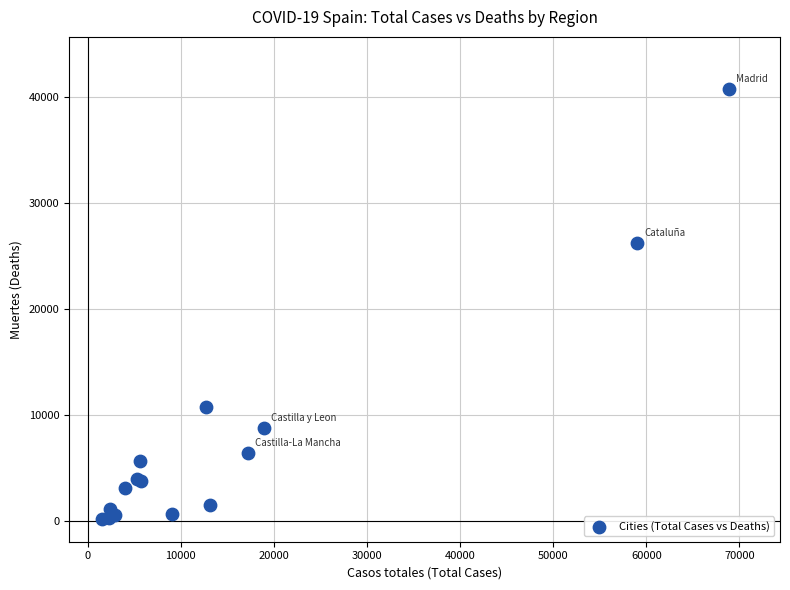

What Y value in the scatter plot is closest to 20442?

26203